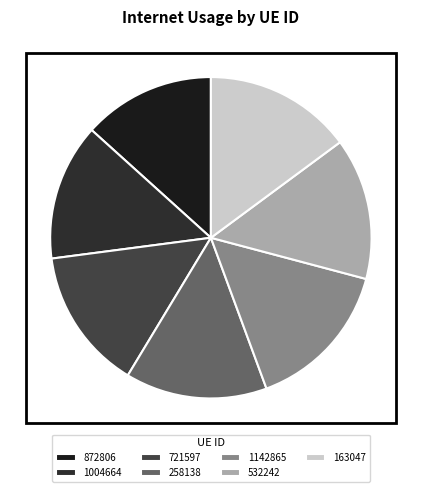

Count the number of slices in the pie.

7